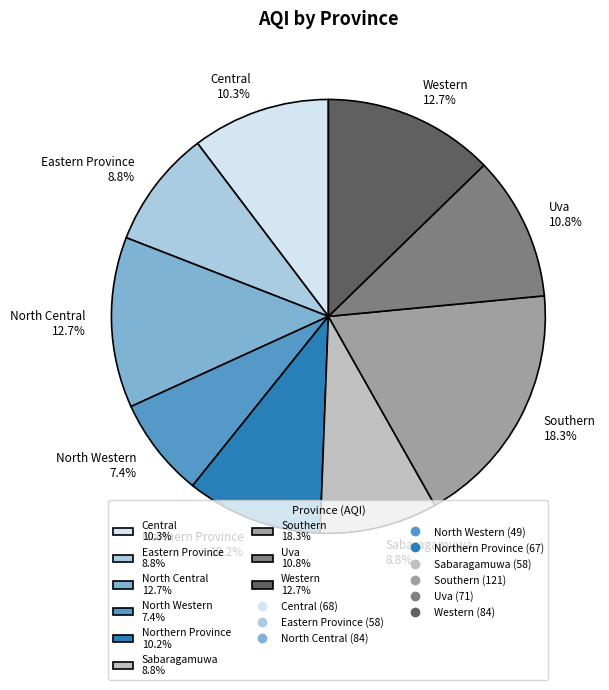

What portion of the pie excludes Western?

87.3%